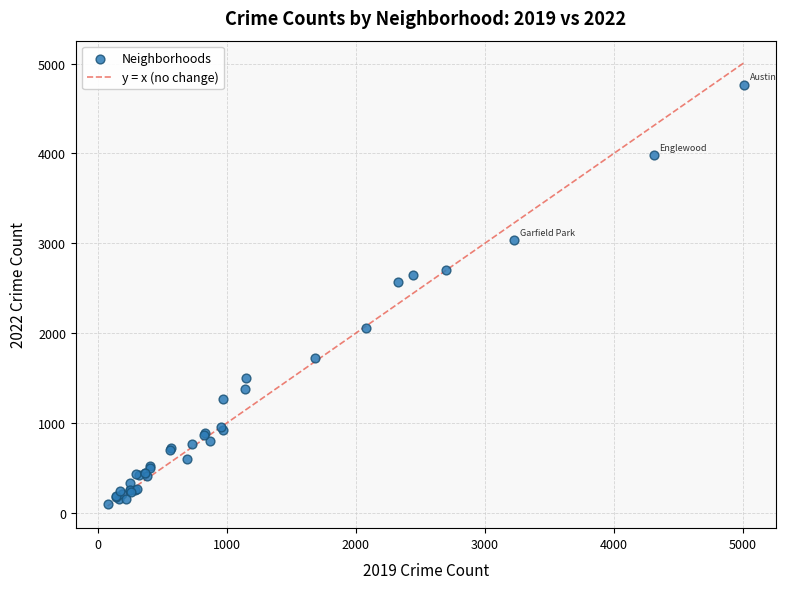

What Y value in the scatter plot is closest to 2430?

2566